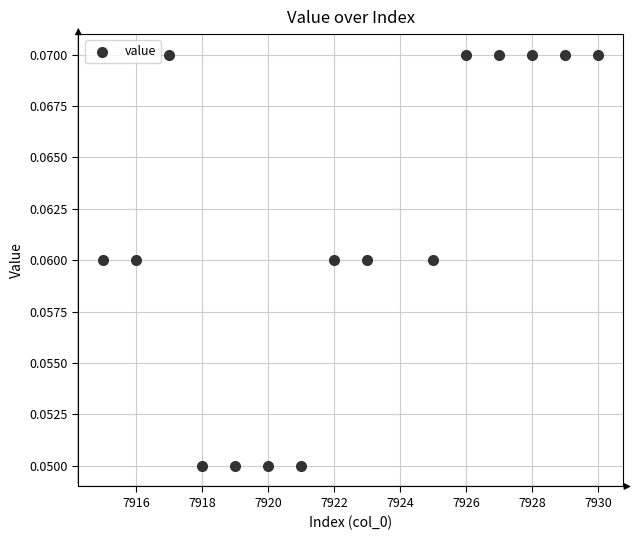

What is the range of X values (max minus min)?

15.0